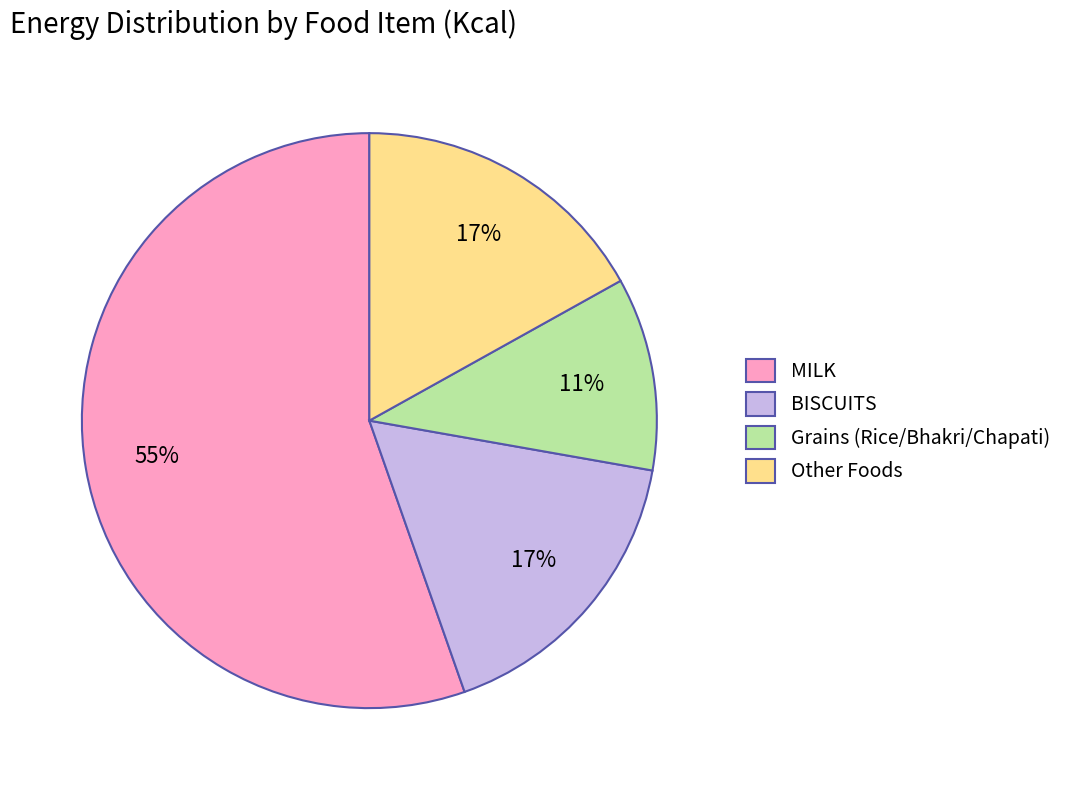

What is the smallest slice in the pie chart?

Grains (Rice/Bhakri/Chapati)